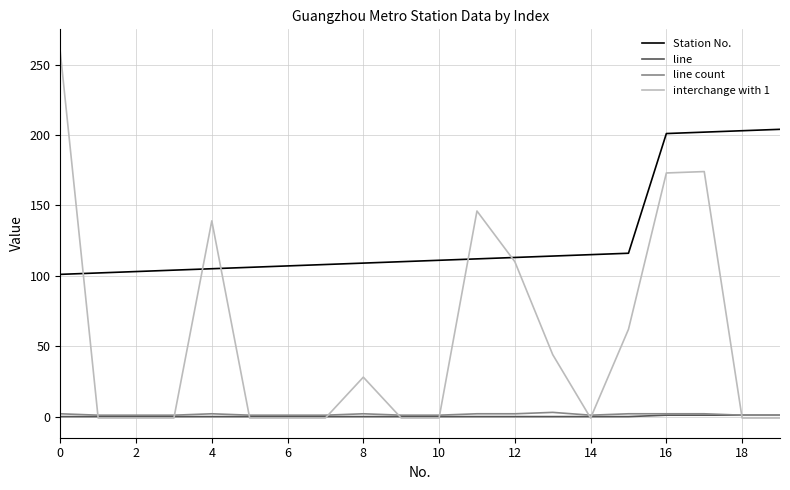

What is the highest value of the Station No. series?

204